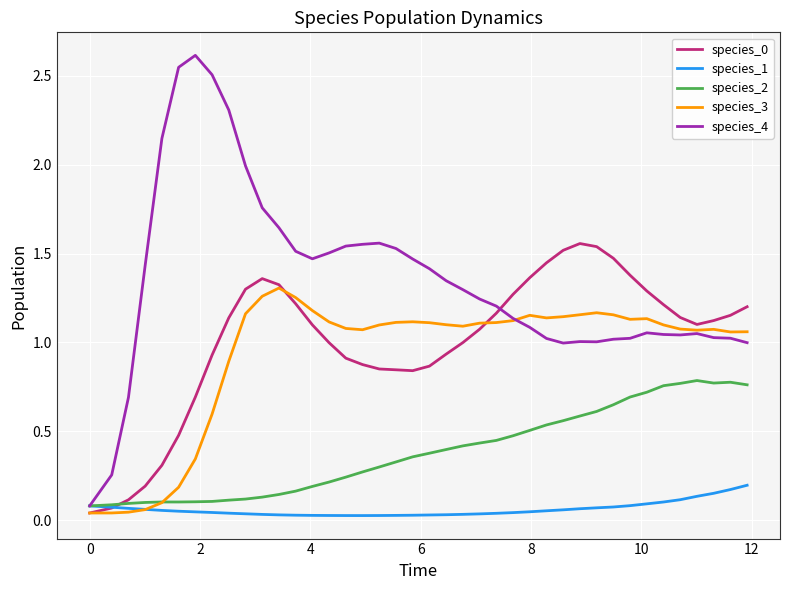

Which series has the largest total across all categories?

species_4